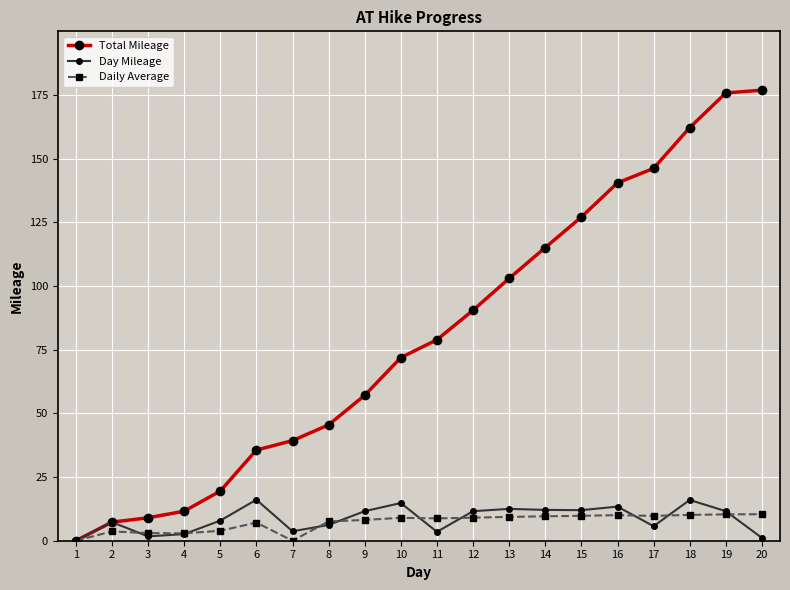

How many data points in Total Mileage are above 78?

10